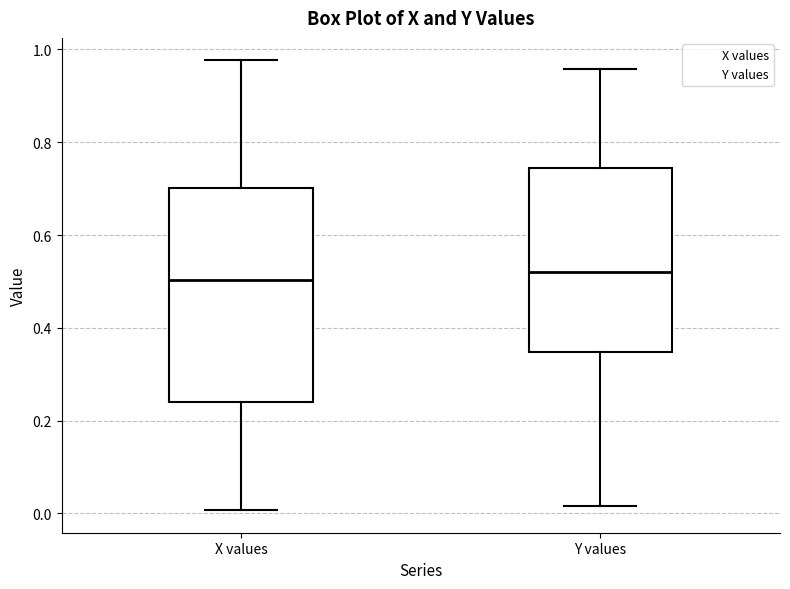

Where is the upper edge of the box for X values on the y-axis? The values are not printed on the chart, so give them approximately, as read against the axis.

0.70